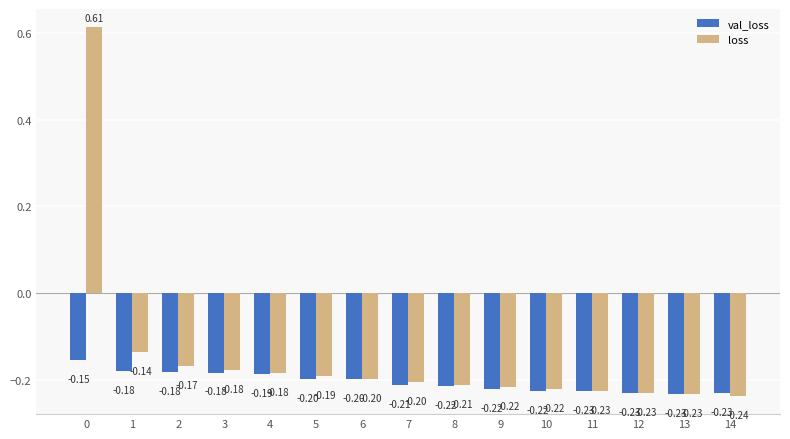

Which series has the largest total across all categories?

loss